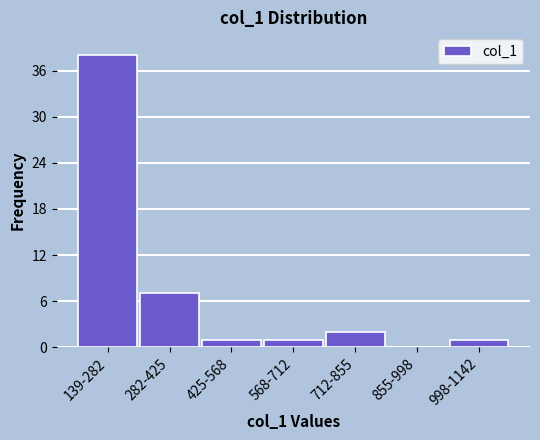

Reading left to right, transcribe all the data shown in this chart.

139-282=38	282-425=7	425-568=1	568-712=1	712-855=2	855-998=0	998-1142=1